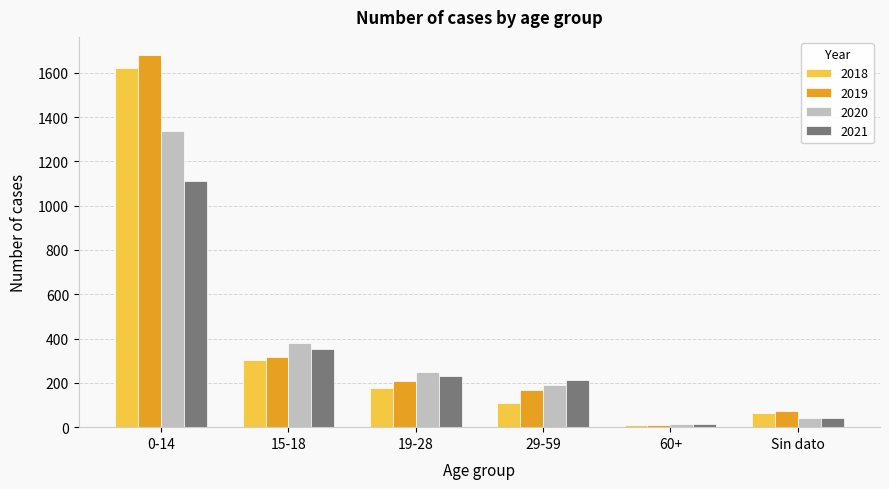

At which label is 2021 closest to 562?

15-18